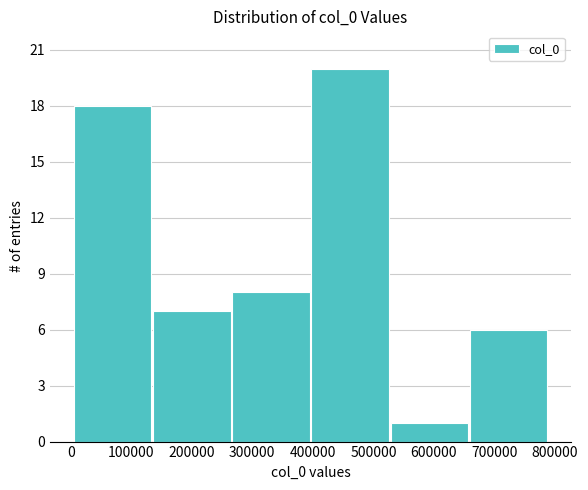

Which range on the x-axis has the tallest bar?

400000 to 530000